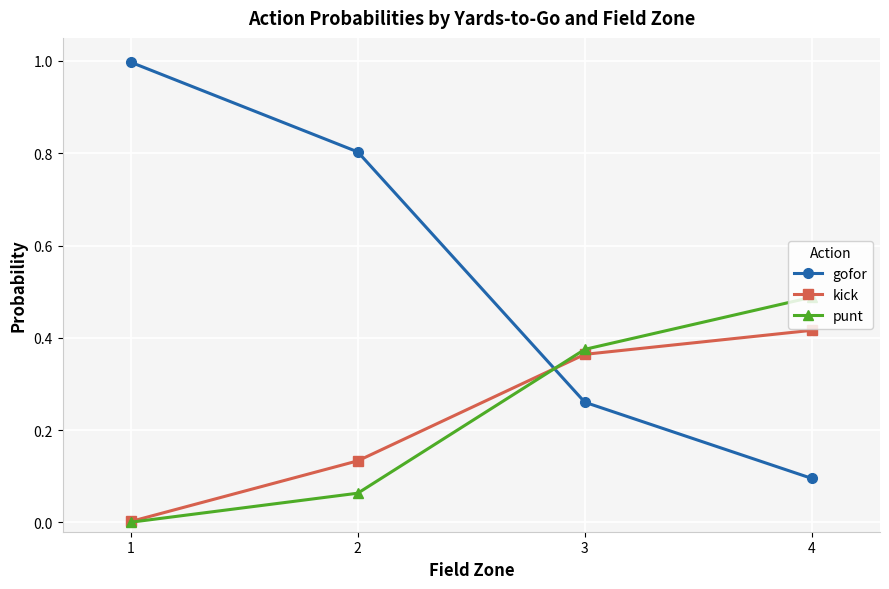

Rank the series by their maximum value, from highest to lowest.

gofor, punt, kick